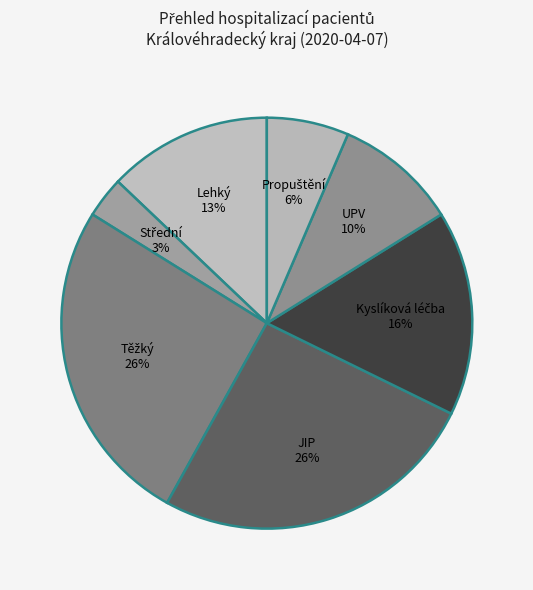

Count the number of slices in the pie.

7